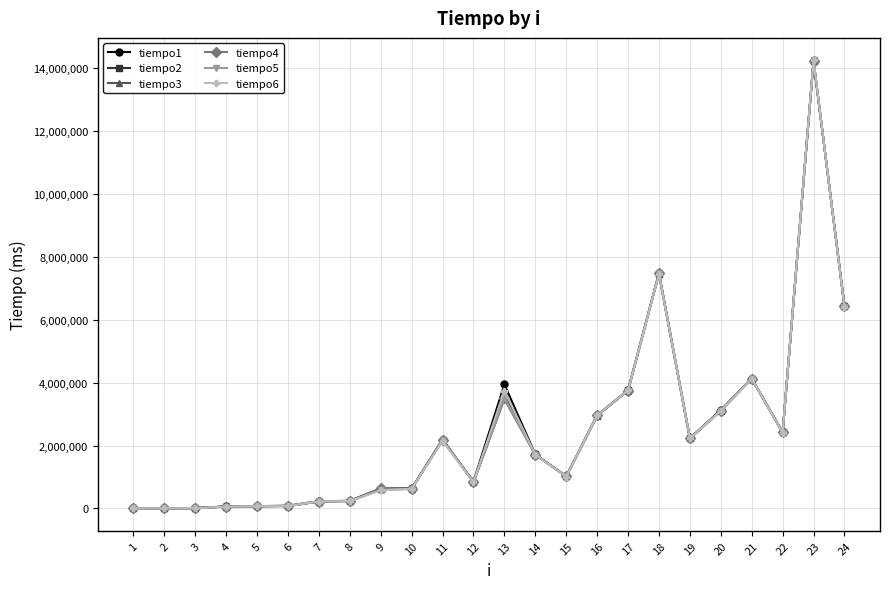

Which label corresponds to the largest value in the chart?

23